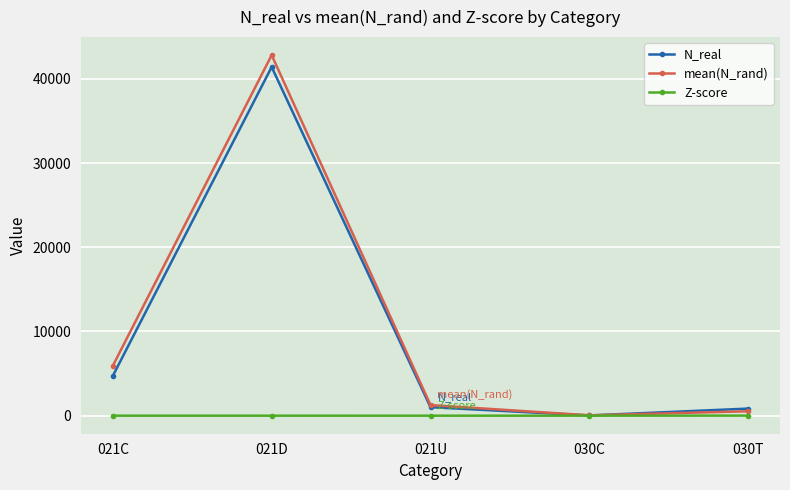

How many series are shown in this chart?

3